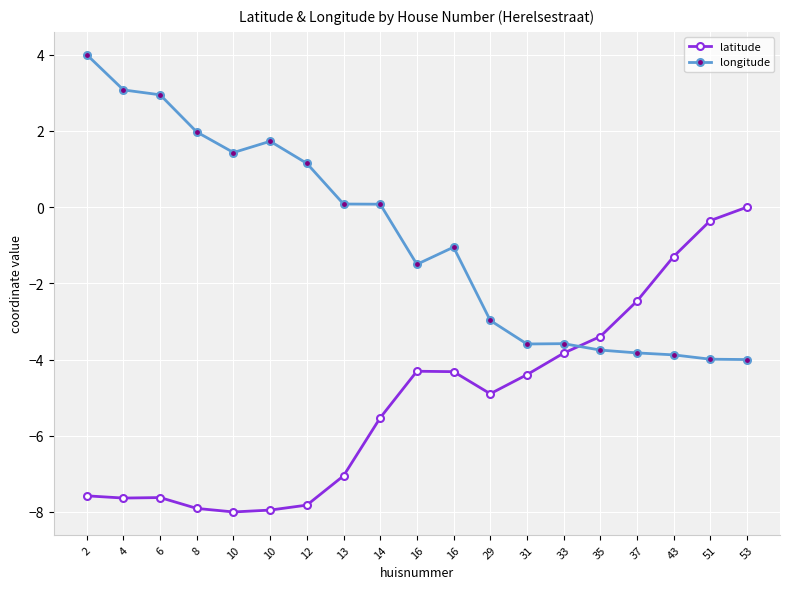

Is this an area chart (filled region under the line)?

No